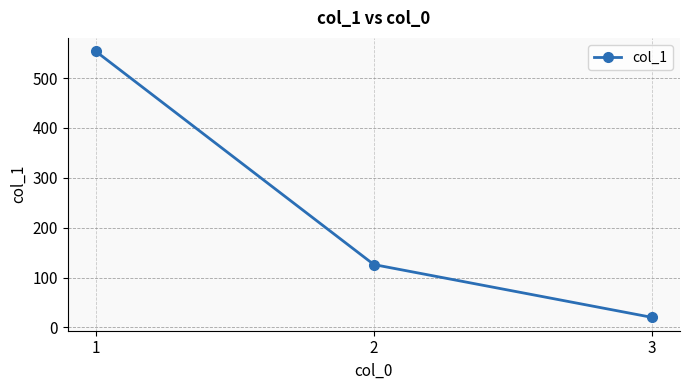

Count the number of data series in this chart.

1